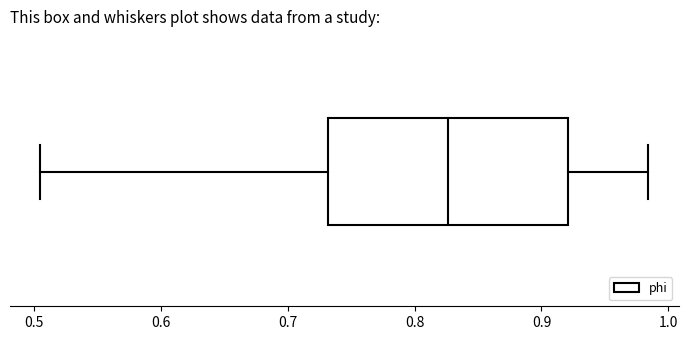

Read this box plot against the x-axis: the position of the median line, the range covered by the box, and the ends of both whiskers. The values are not printed on the chart, so give them approximately, as read against the axis.

median 0.83, box 0.73 to 0.92, whiskers 0.51 to 0.98